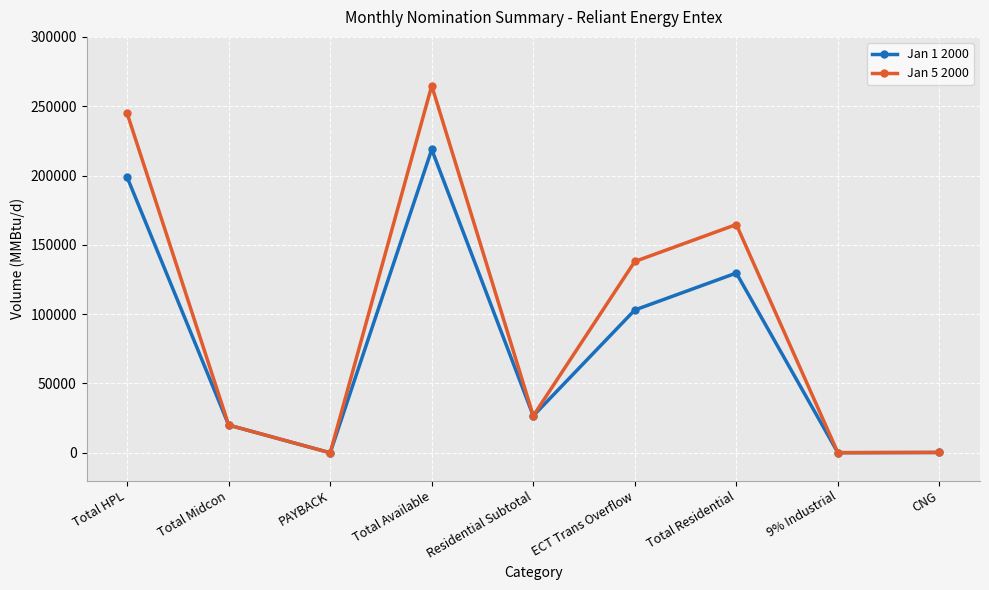

Which series changed the most between Total Available and Residential Subtotal?

Jan 5 2000